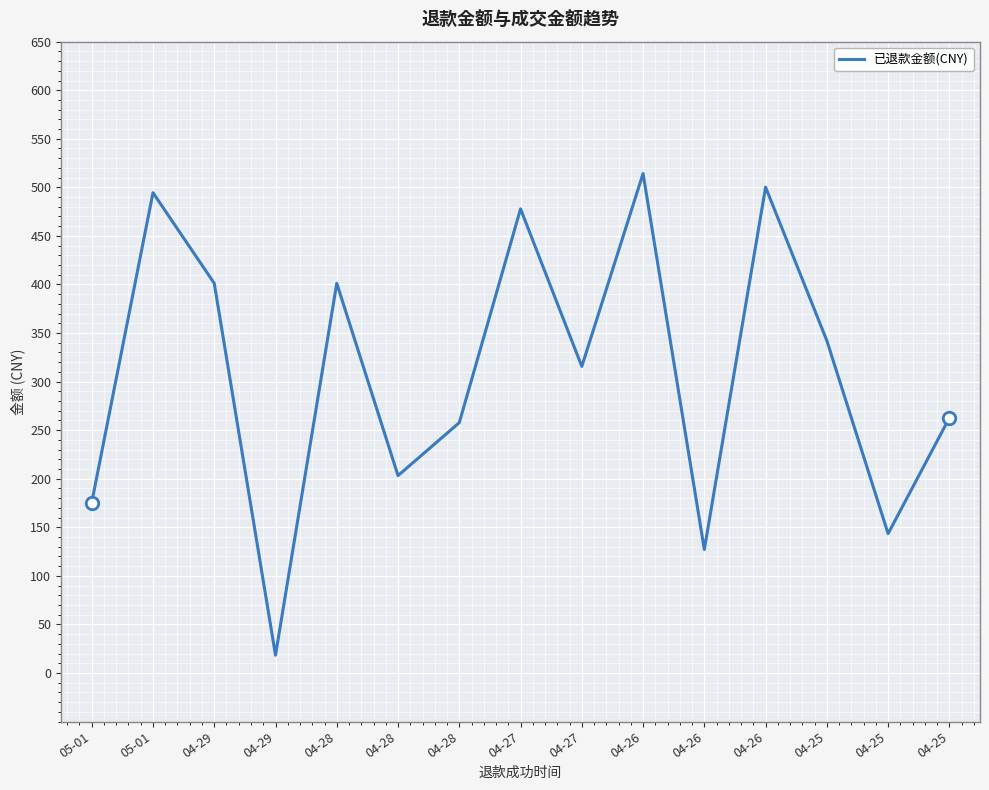

What is the approximate value at 04-27?

477.9